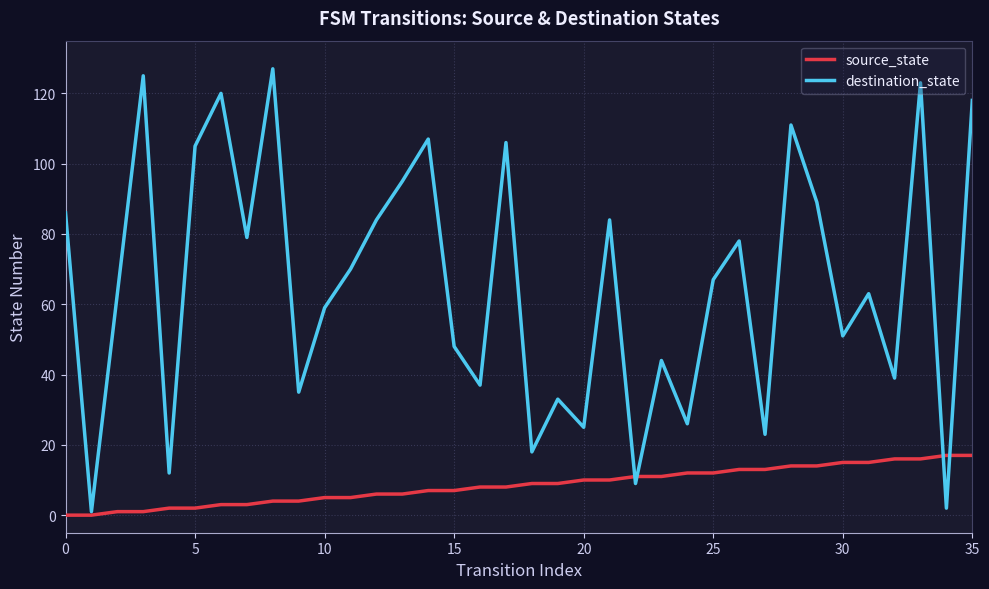

What is the maximum value shown in the chart?

127